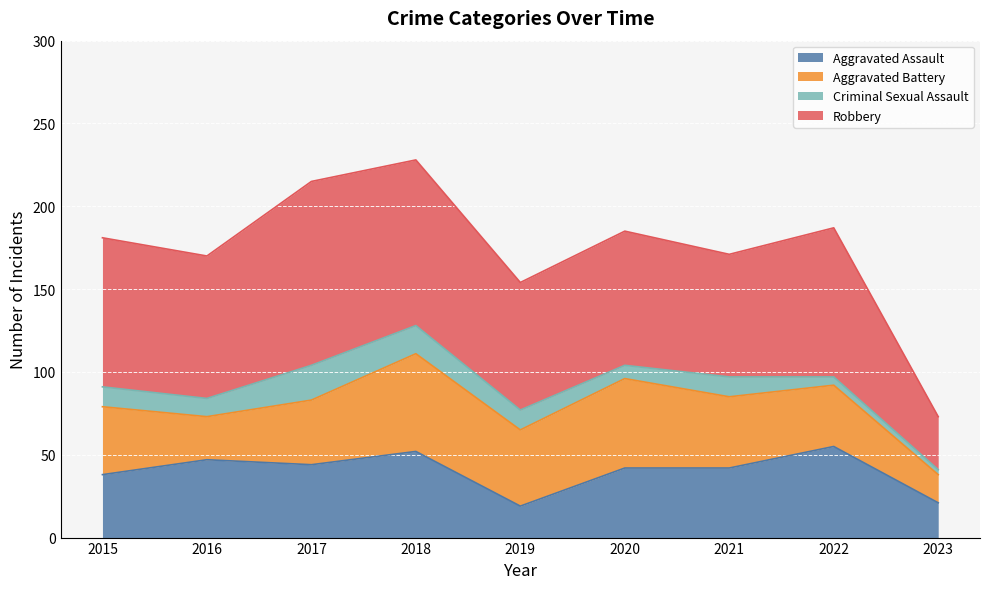

At 2015, list the series in order from largest to smallest.

Robbery, Aggravated Battery, Aggravated Assault, Criminal Sexual Assault